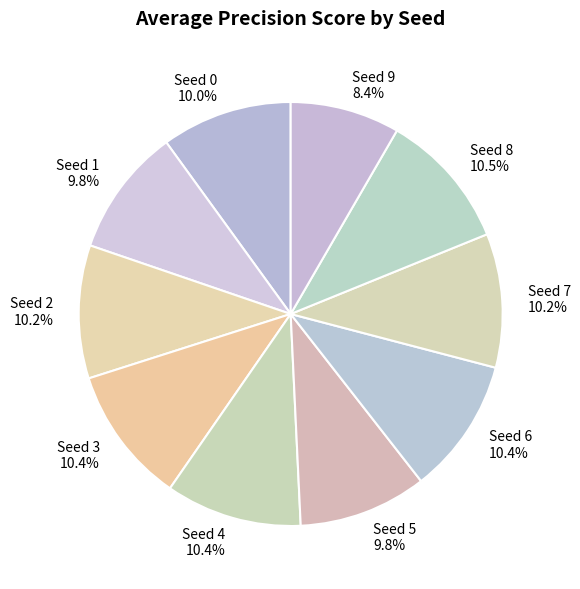

To the nearest percent, what is the difference between the largest and smallest slice percentages?

2%